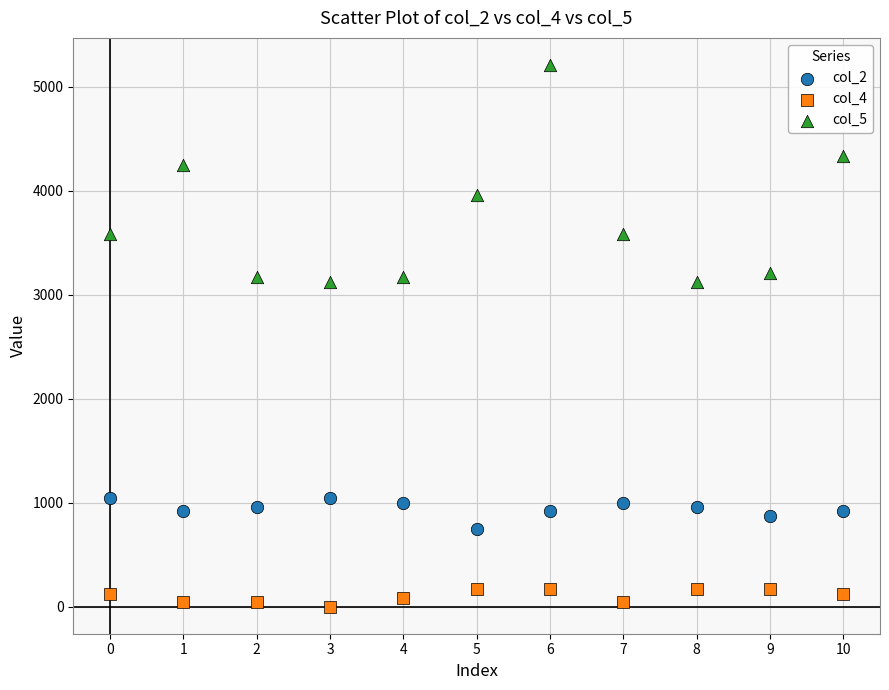

Which series has the widest spread of Y values?

col_5